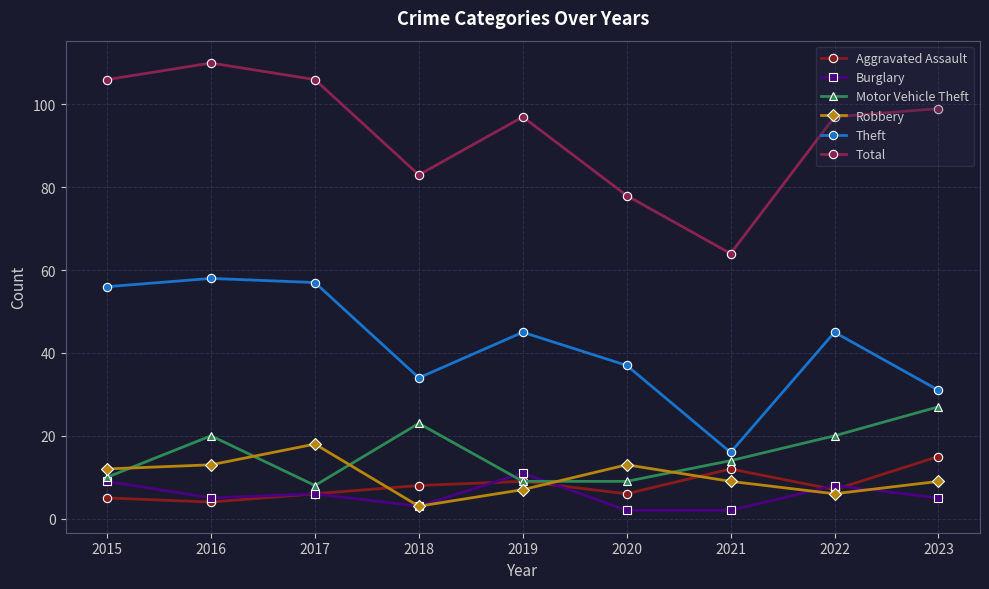

True or false: Theft has a value of 59 at 2020.

False